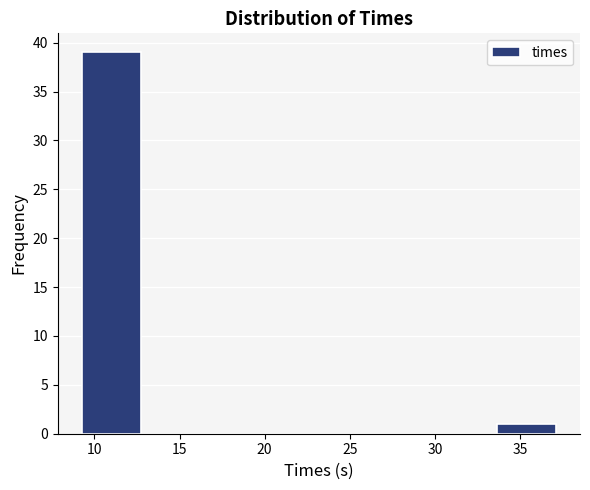

Reading left to right, list every bar in this chart as the range it spans on the x-axis followed by its height. Neither the bar edges nor the heights are printed on the chart, so give them approximately, as read against the axes.

9.0 to 12.5: 39
12.5 to 16.0: 0
16.0 to 19.5: 0
19.5 to 23.0: 0
23.0 to 26.5: 0
26.5 to 30.0: 0
30.0 to 33.5: 0
33.5 to 37.0: 1